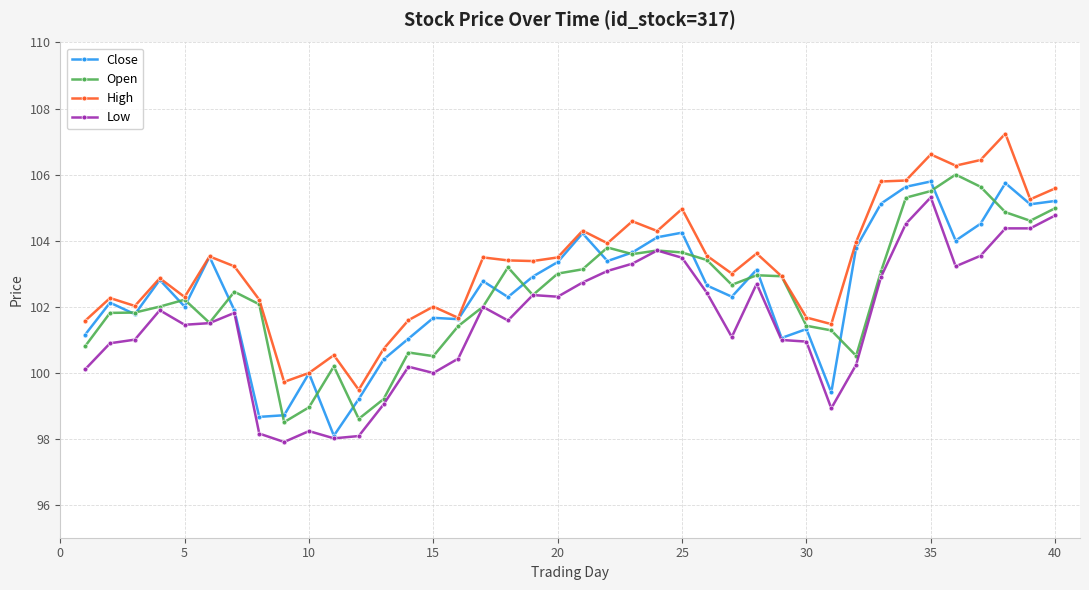

What is the value of the Low point at the 38th from the left?

104.4